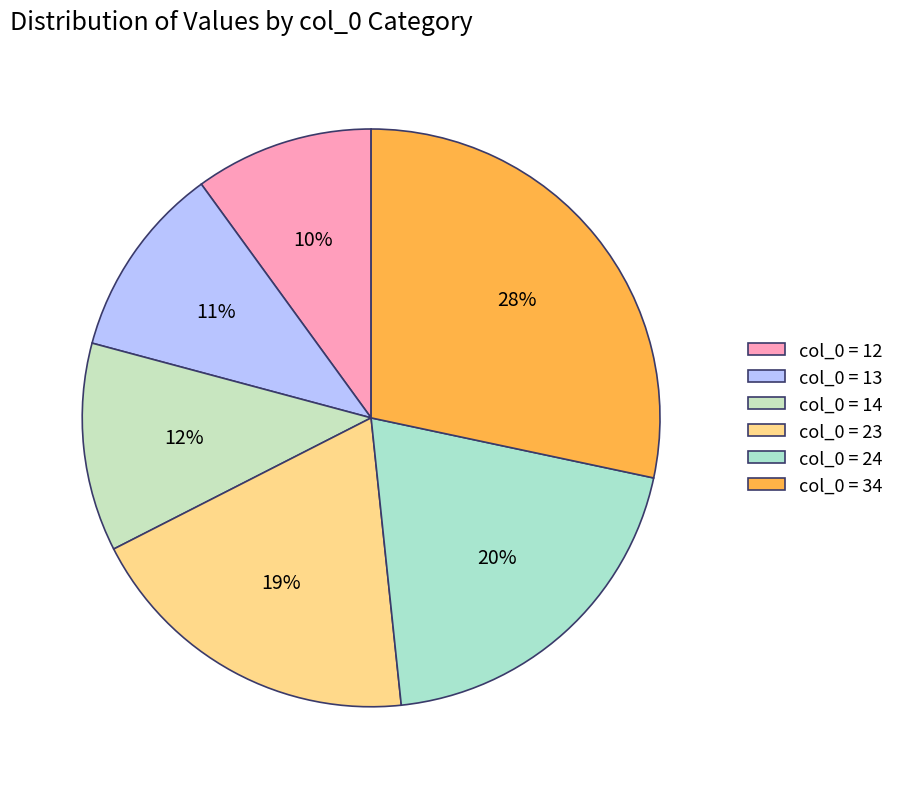

To the nearest percent, what is the difference between the largest and smallest slice percentages?

18%